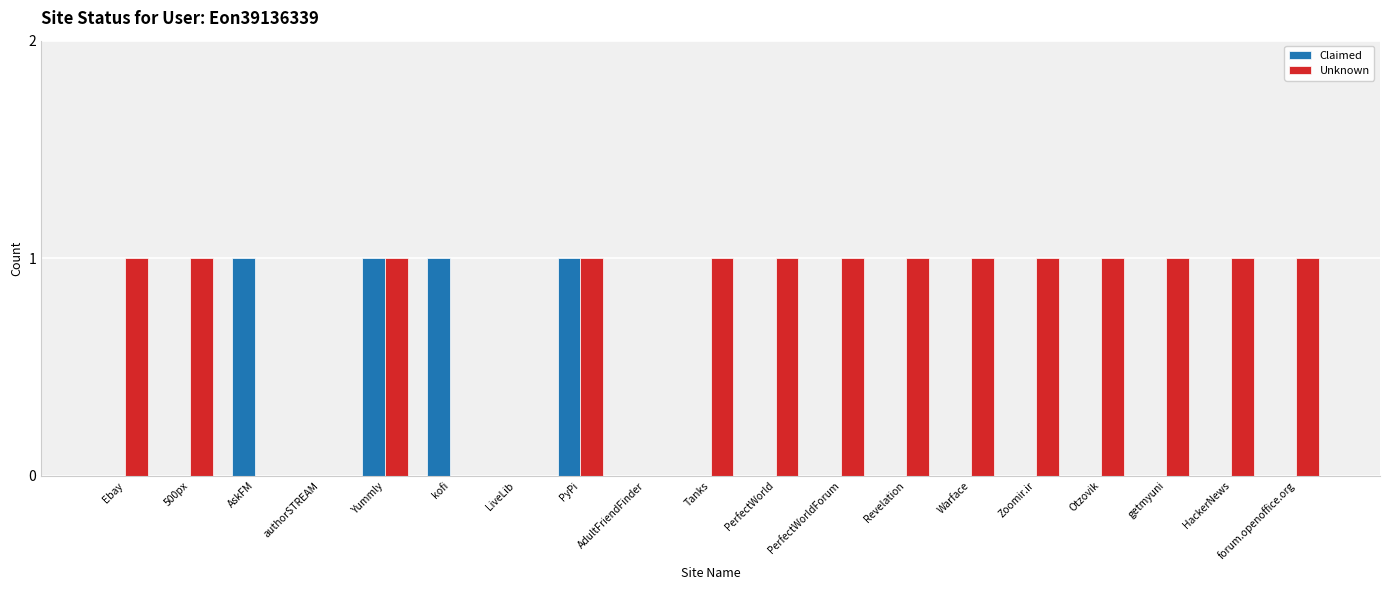

How many series are shown in this chart?

2